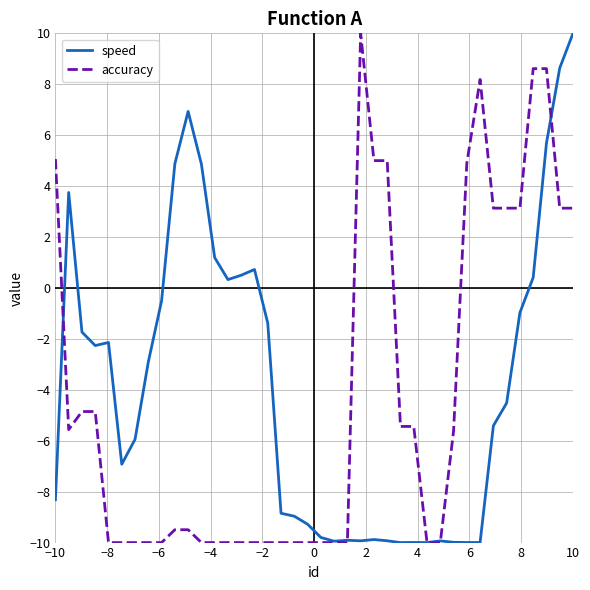

What is the minimum value for accuracy?

-10.0